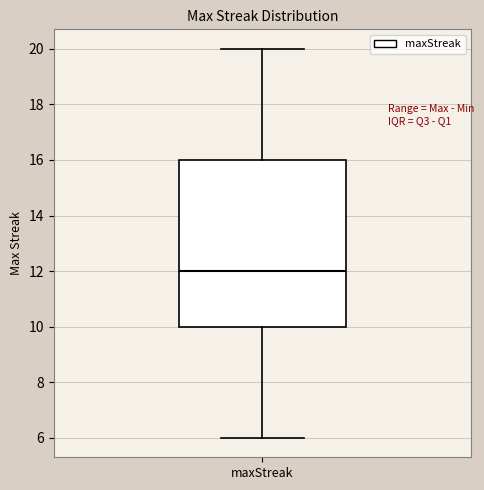

Transcribe this box plot: give where the median line is, the range the box spans, and where the two whiskers end, as read against the y-axis. The values are not printed on the chart, so give them approximately, as read against the axis.

median 12, box 10 to 16, whiskers 6 to 20